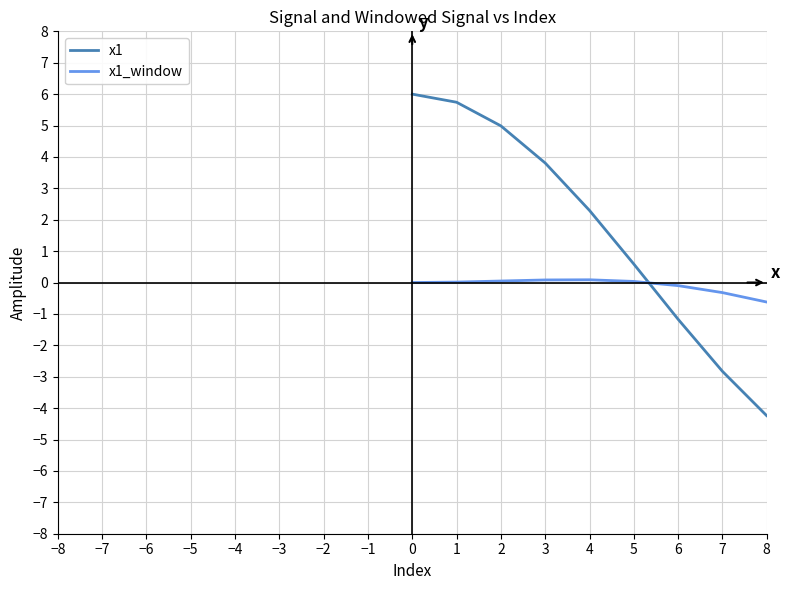

Which series has the widest spread of values?

x1